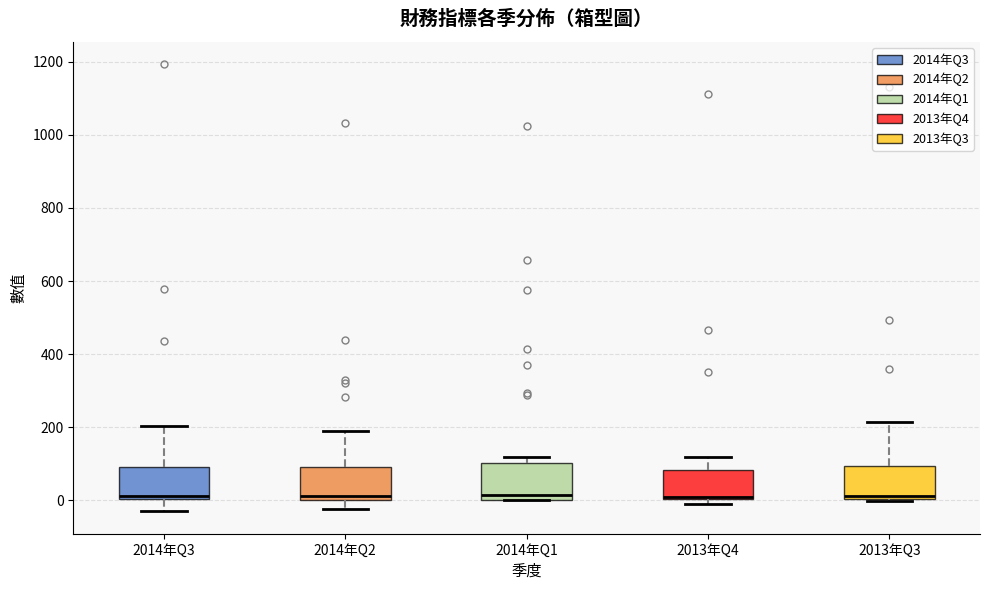

Reading left to right, transcribe this box plot: for each box, give where its median line is, the range the box spans, and where its two whiskers end, as read against the y-axis. The values are not printed on the chart, so give them approximately, as read against the axis.

2014年Q3: median 20, box 0 to 100, whiskers -40 to 200
2014年Q2: median 0 (just above the box's lower edge), box 0 to 100, whiskers -20 to 180
2014年Q1: median 20, box 0 to 100, whiskers 0 to 120
2013年Q4: median 0 (drawn on the box's lower edge), box 0 to 80, whiskers -20 to 120
2013年Q3: median 20, box 0 to 100, whiskers 0 to 220